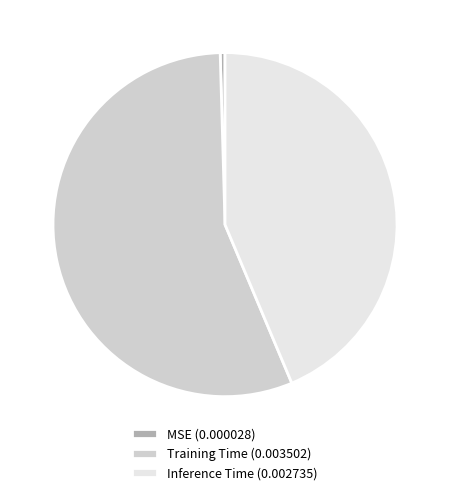

The Inference Time slice represents 53% of the pie. True or false?

False